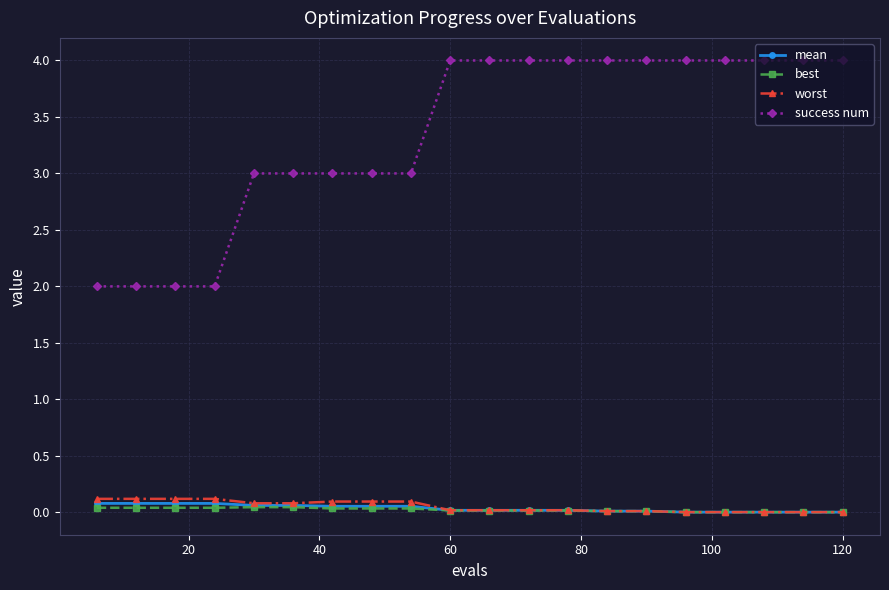

True or false: success num and best cross at least once.

False